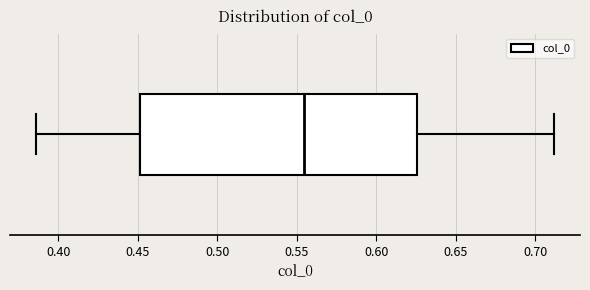

Read this box plot against the x-axis: the position of the median line, the range covered by the box, and the ends of both whiskers. The values are not printed on the chart, so give them approximately, as read against the axis.

median 0.555, box 0.450 to 0.625, whiskers 0.385 to 0.710